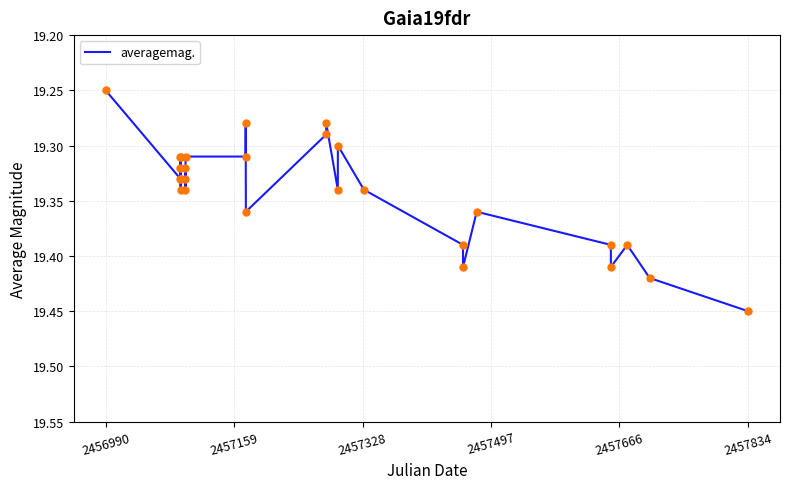

How many lines are shown in the chart?

1